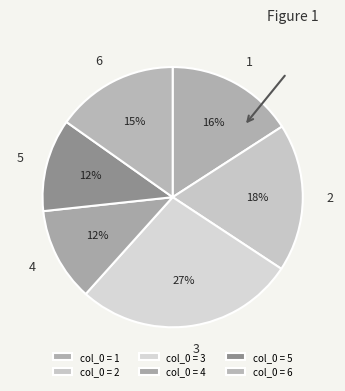

How many slices are in this pie chart?

6